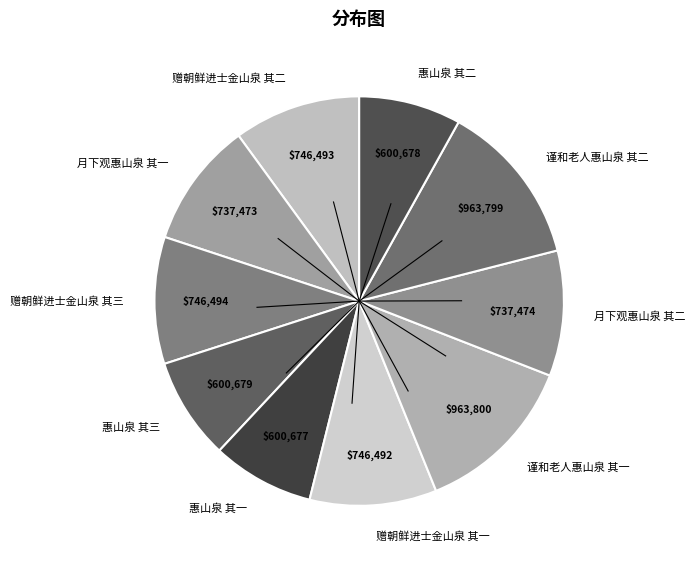

Is it true that 月下观惠山泉 其二 is 4% of the pie?

False